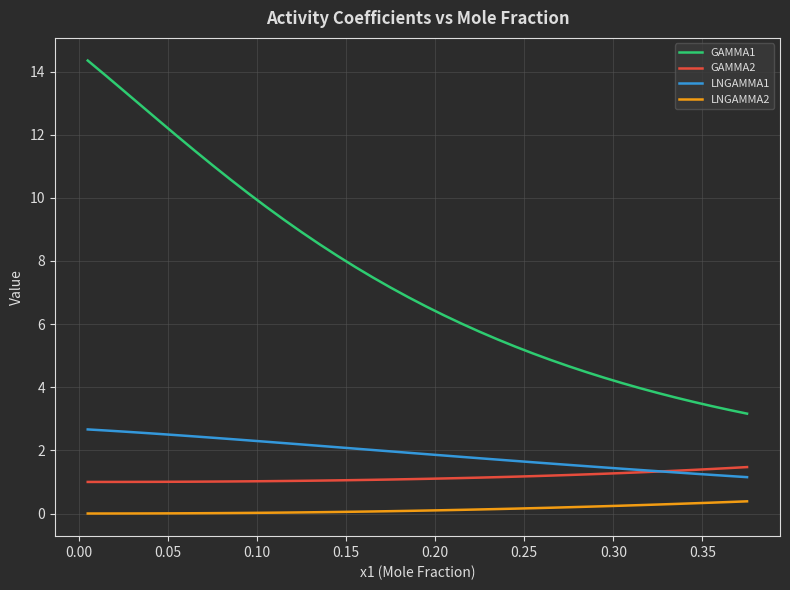

True or false: LNGAMMA1 and LNGAMMA2 cross at least once.

False